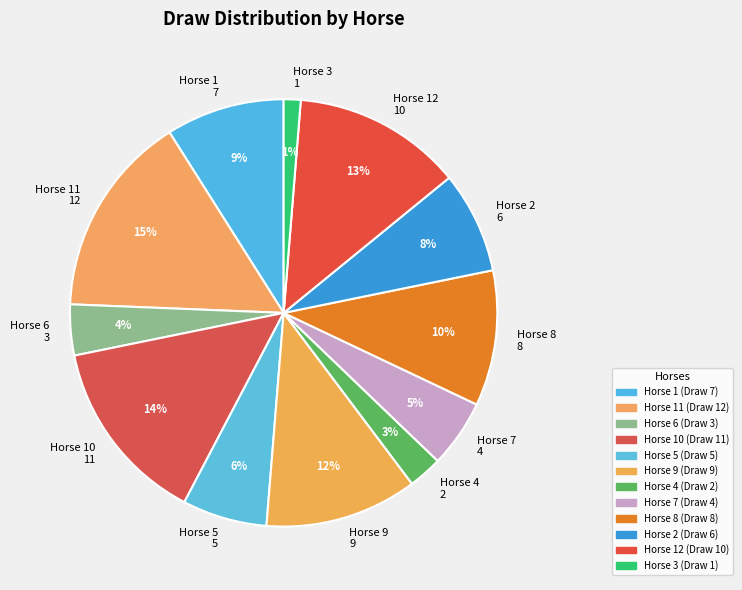

Combined, do Horse 3 1 and Horse 6 3 account for over 50%?

No